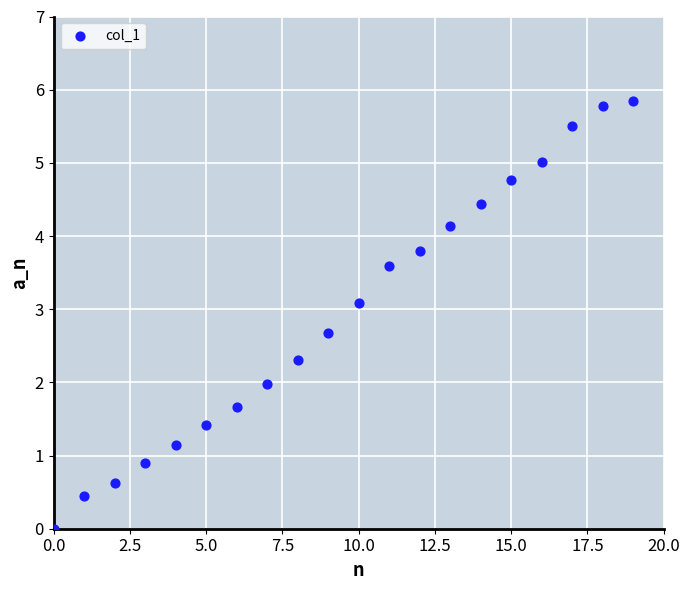

What is the range of X values (max minus min)?

19.0